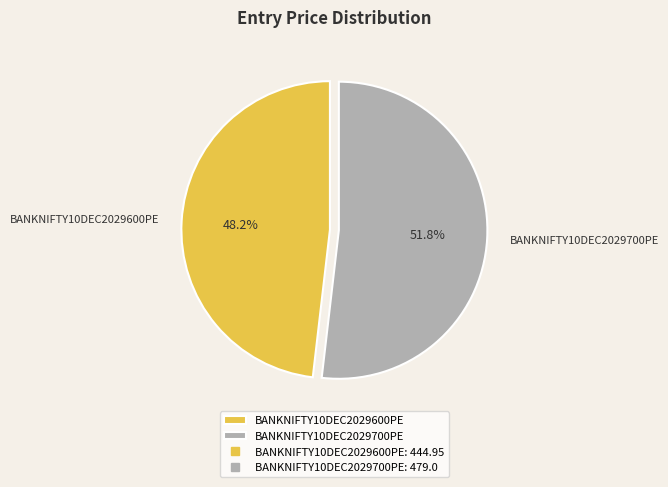

To the nearest percent, what is the difference between the largest and smallest slice percentages?

4%